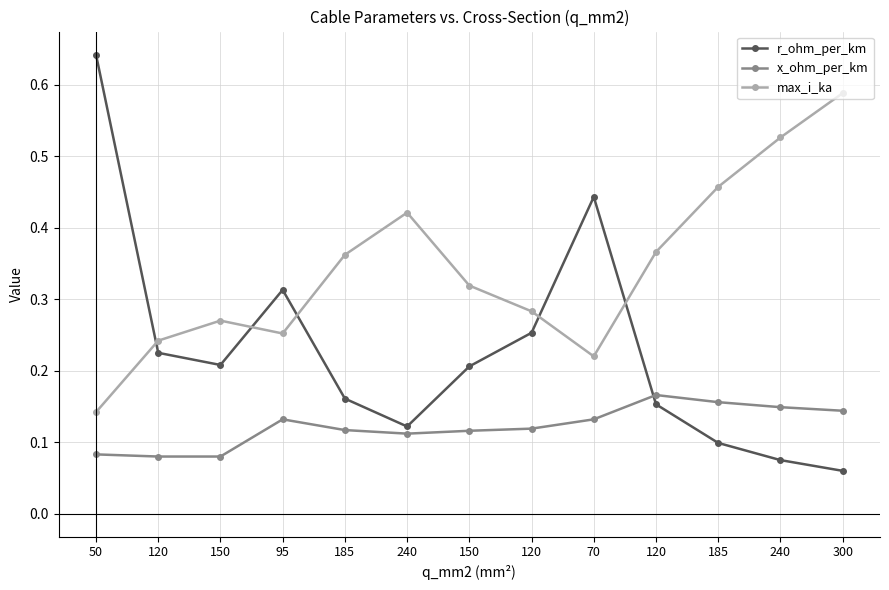

How many interior local valleys does the x_ohm_per_km series have?

1